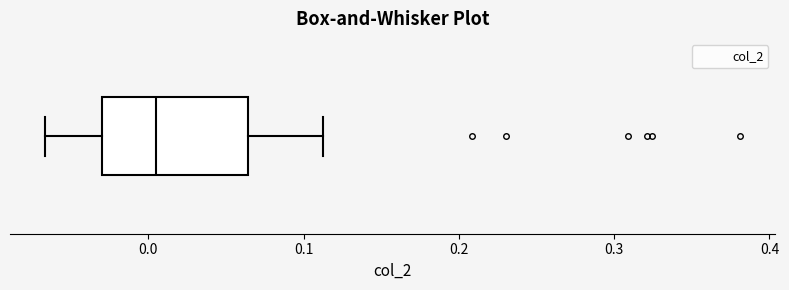

Where does the right whisker of the box end on the x-axis? The values are not printed on the chart, so give them approximately, as read against the axis.

0.11